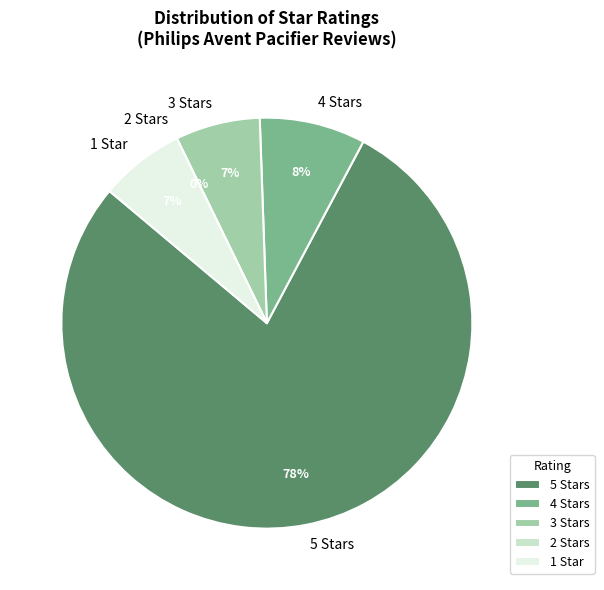

How many slices are in this pie chart?

5